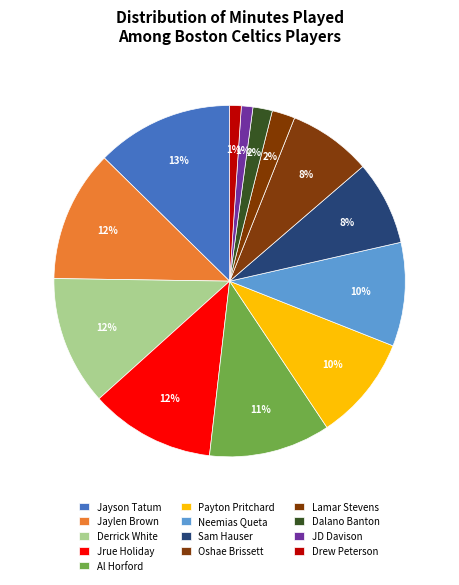

The Jrue Holiday slice represents 26% of the pie. True or false?

False